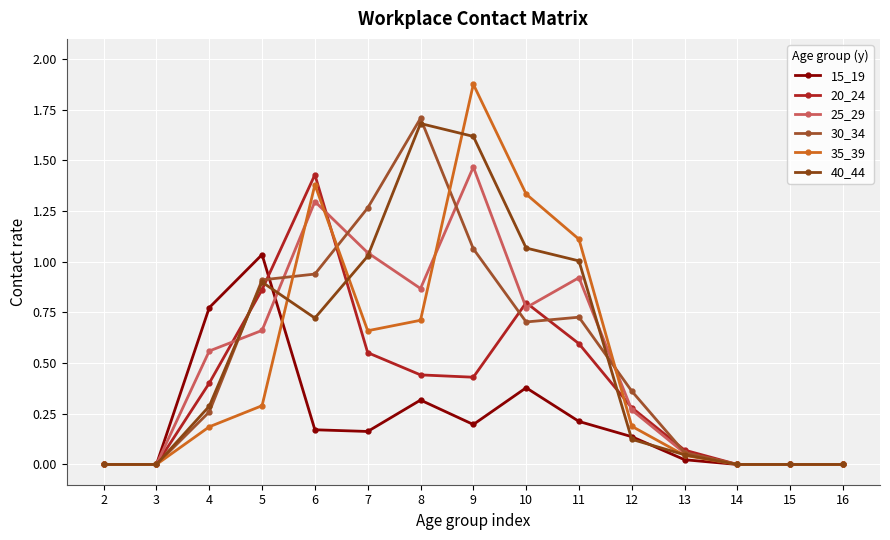

How many lines are shown in the chart?

6